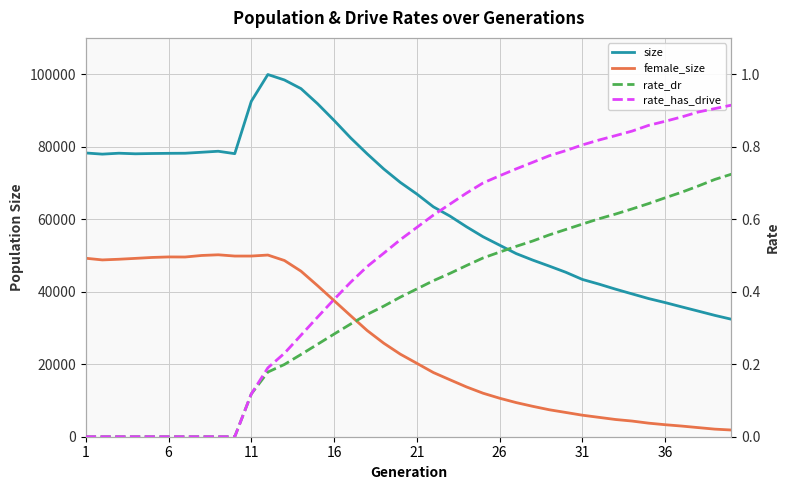

Does the chart have visible grid lines?

Yes